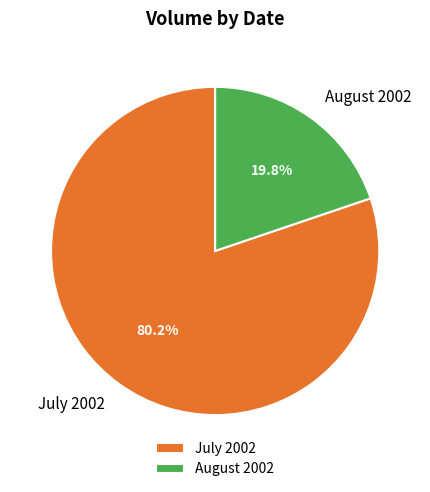

Is there a majority slice in this chart?

Yes